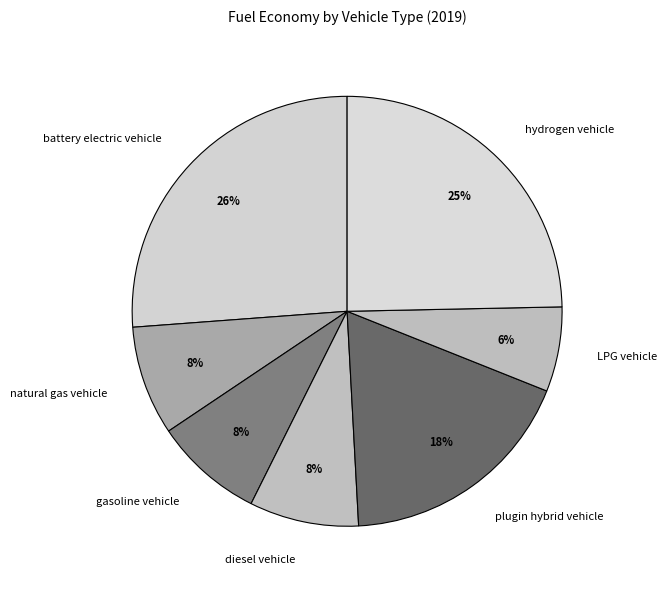

Is it true that battery electric vehicle is 26% of the pie?

True